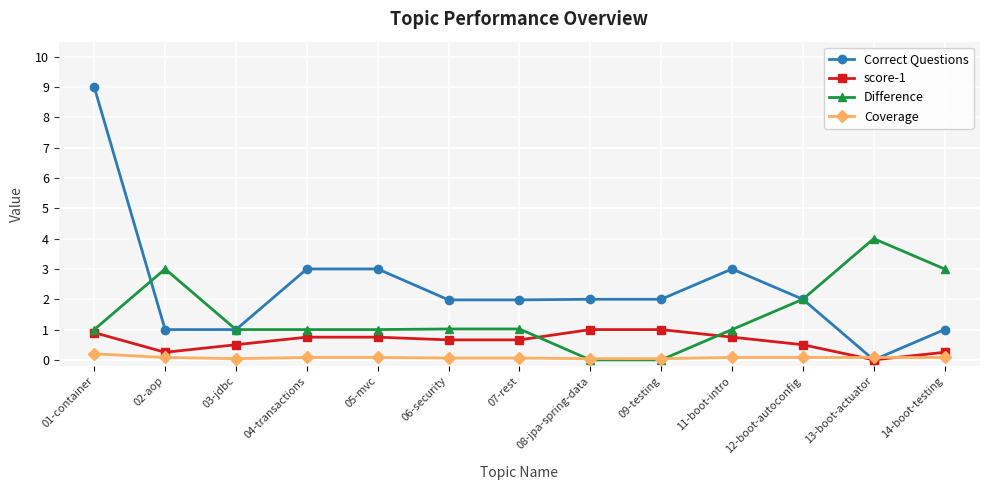

Read the Correct Questions value at 14-boot-testing.

1.0